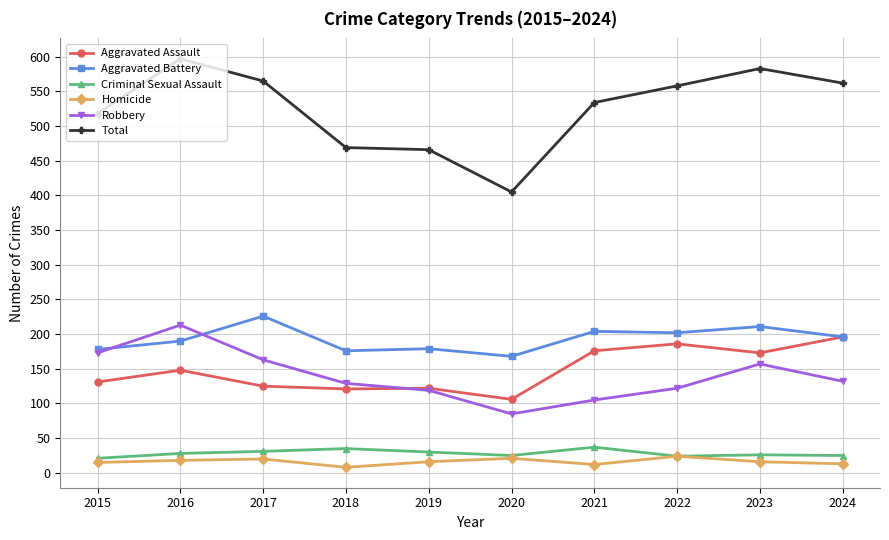

What is the spread (max minus min) of values at 2018?

461